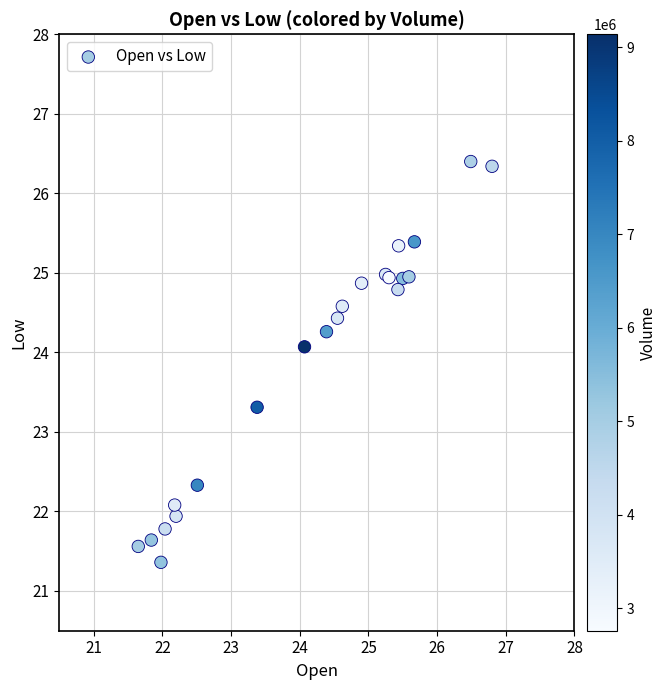

What Y value in the scatter plot is closest to 23?

23.3